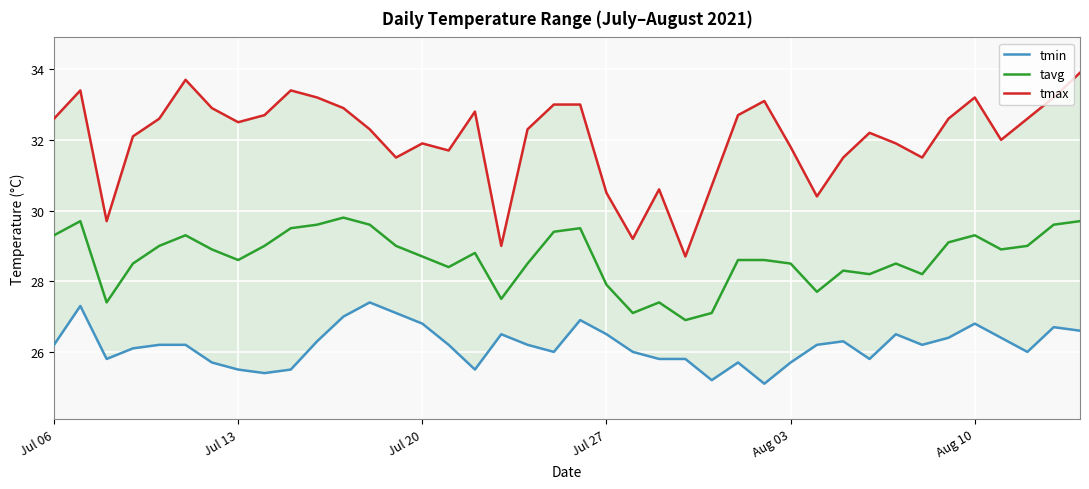

Is it true that tavg equals 38.3 at Aug 03?

False